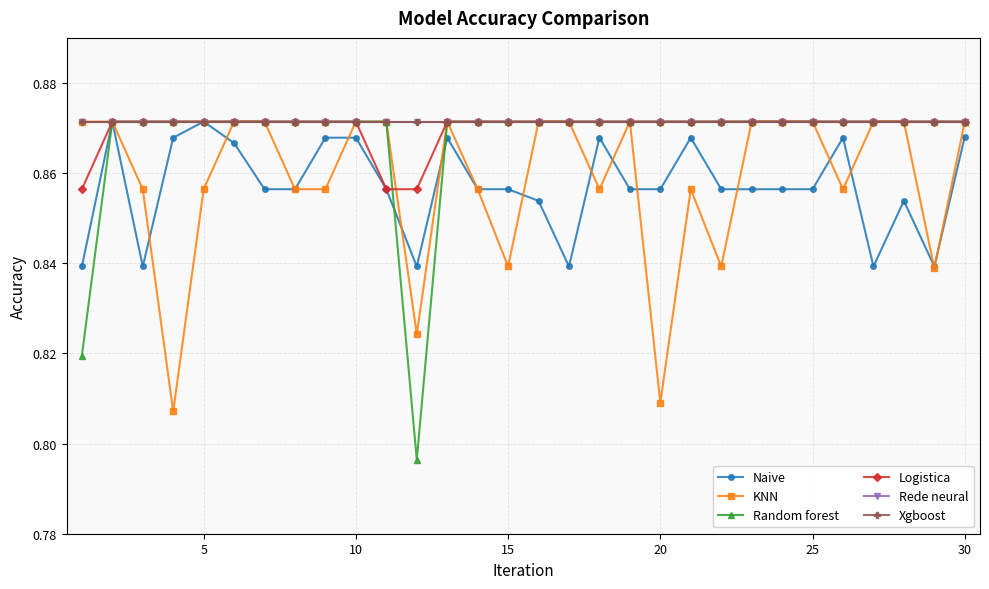

Is this an area chart (filled region under the line)?

No